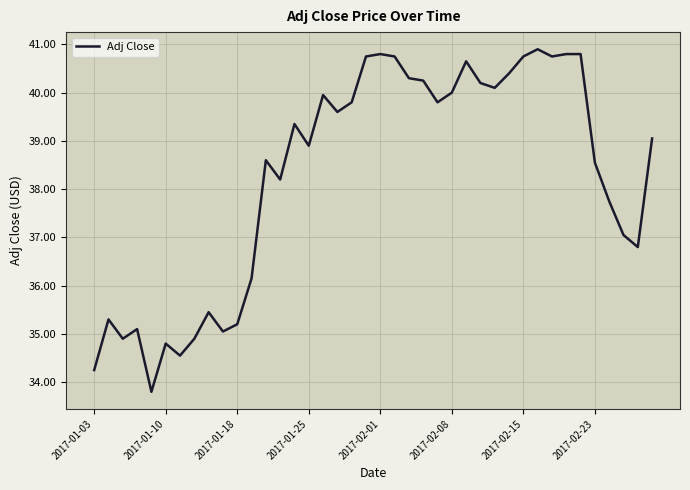

What is the difference between the maximum and minimum values?

7.1